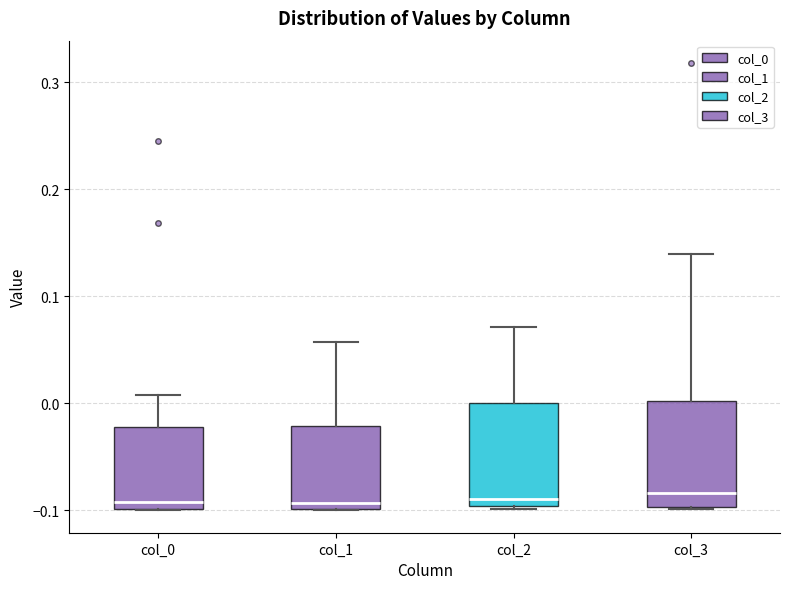

Reading left to right, read every box against the y-axis: the position of its median line, the range the box covers, and the ends of its whiskers. The values are not printed on the chart, so give them approximately, as read against the axis.

col_0: median -0.09, box -0.10 to -0.02, whiskers -0.10 to 0.01
col_1: median -0.09, box -0.10 to -0.02, whiskers -0.10 to 0.06
col_2: median -0.09, box -0.10 to 0.00, whiskers -0.10 to 0.07
col_3: median -0.08, box -0.10 to 0.00, whiskers -0.10 to 0.14